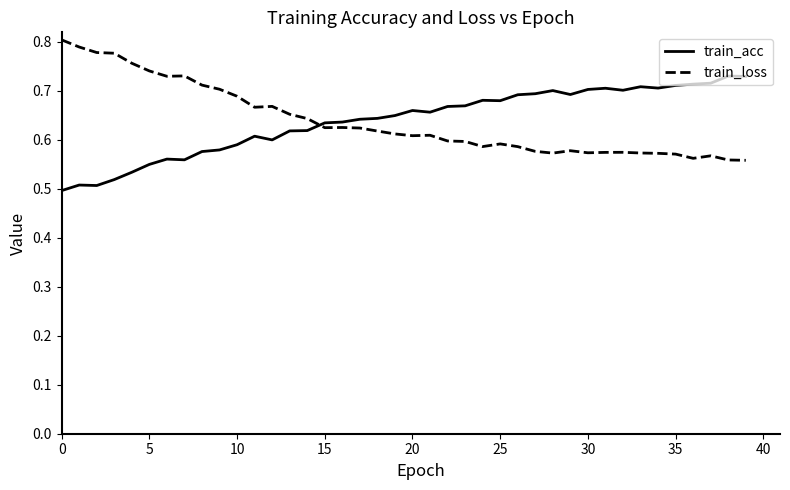

How many intersections are there between train_loss and train_acc?

1